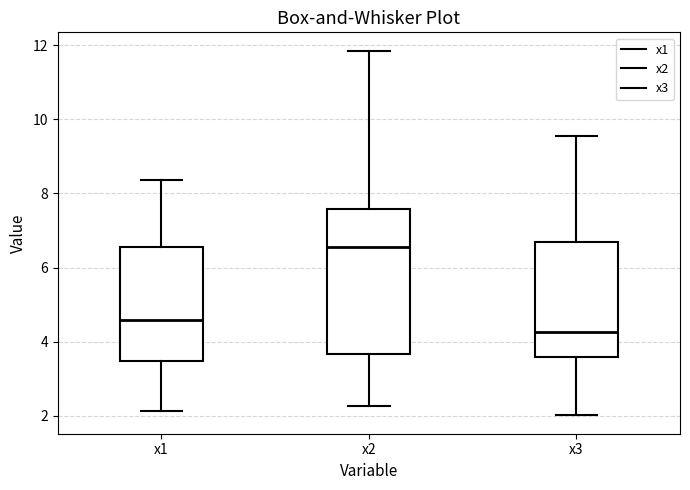

Which box has the lowest median line?

x3